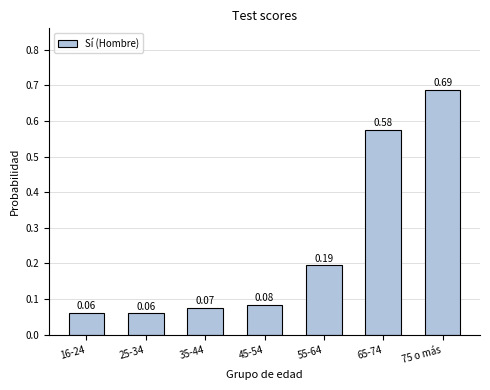

What is the sum of all values?

1.7